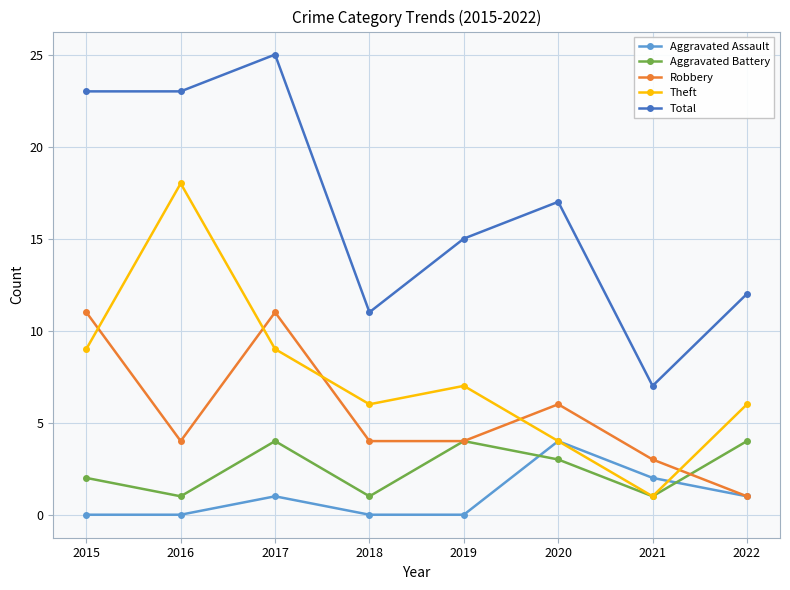

What is the difference between the highest and lowest values at 2022?

11